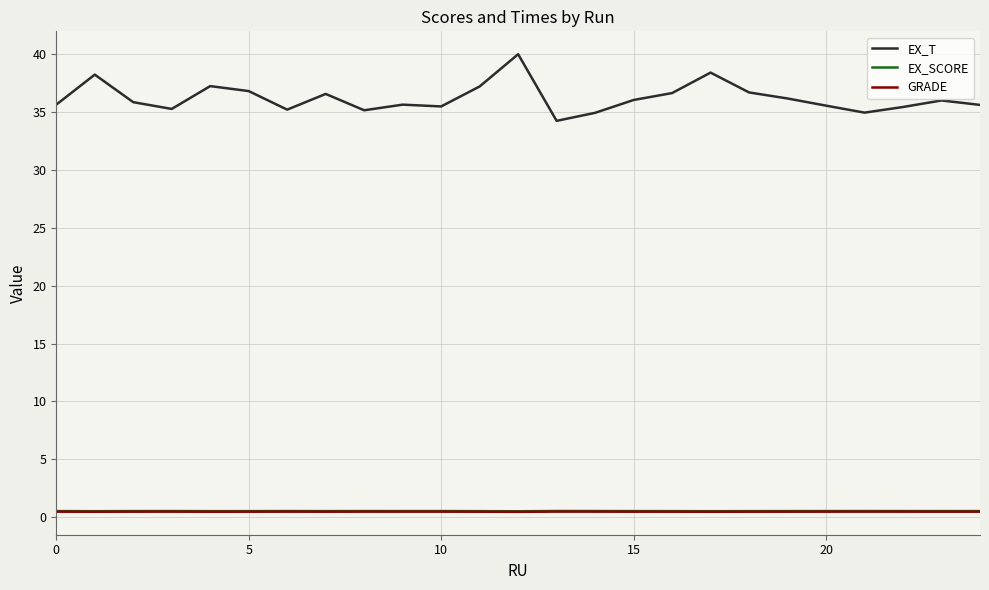

Which series has the largest total across all categories?

EX_T